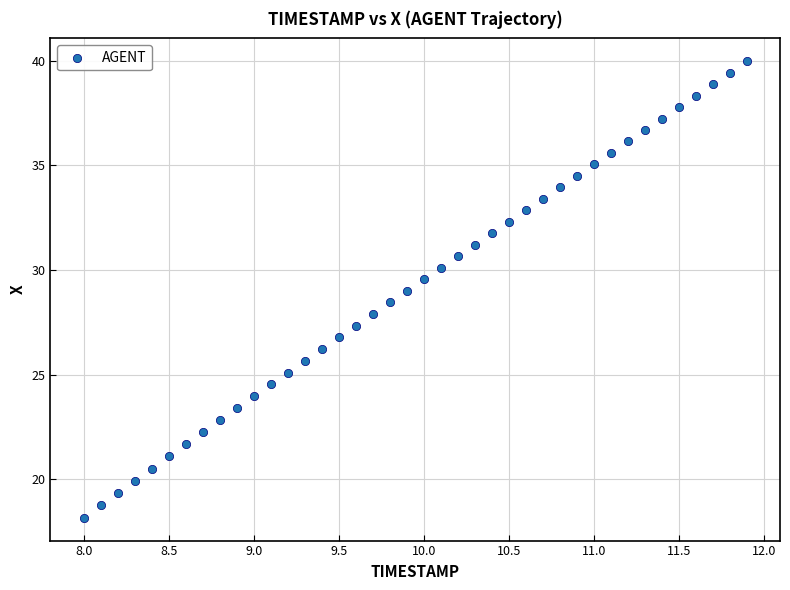

What is the range of X values (max minus min)?

3.9